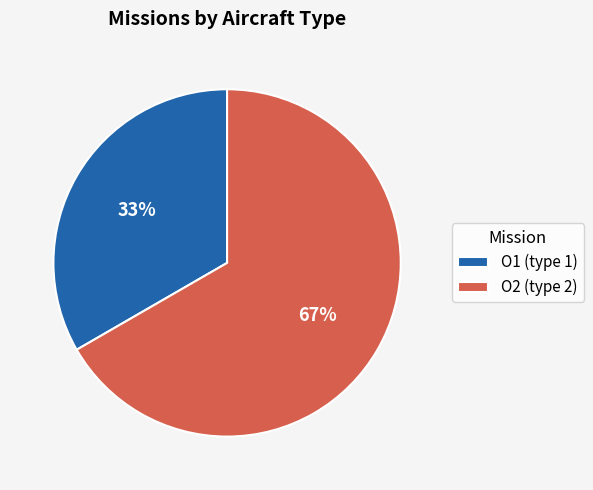

How many segments does this pie chart have?

2